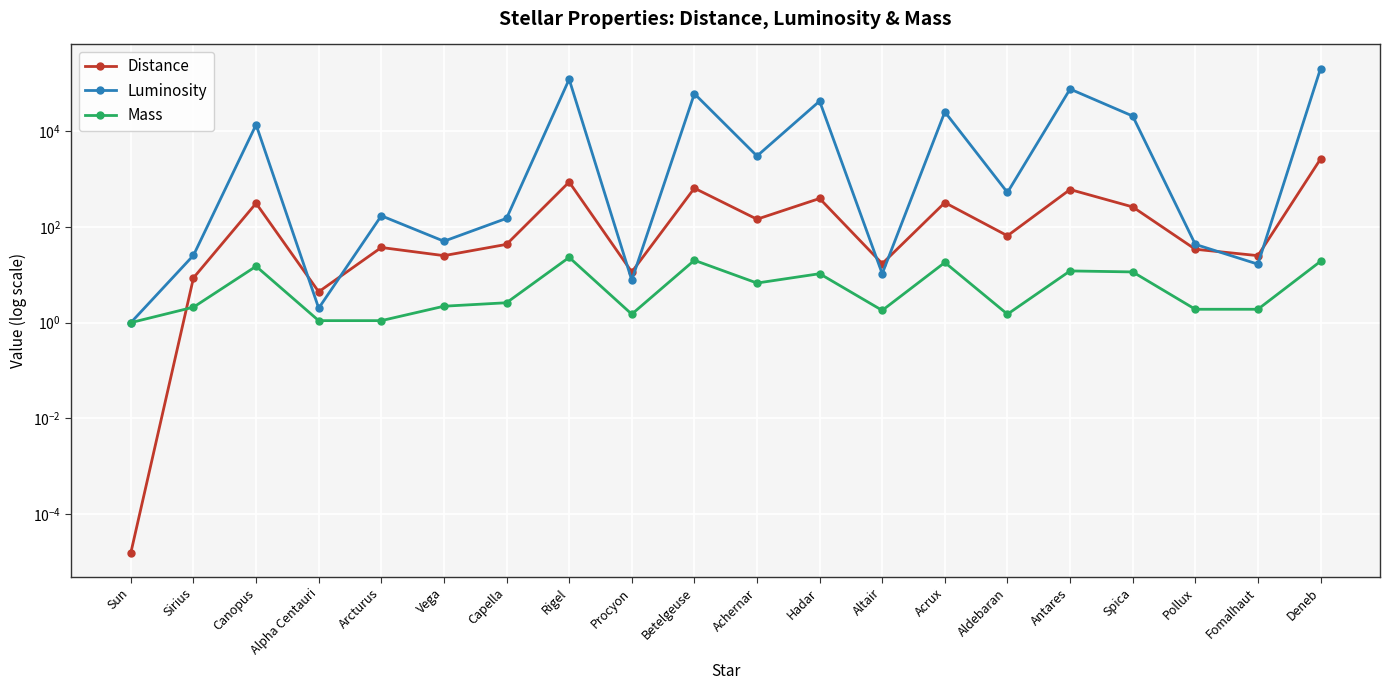

How many lines are shown in the chart?

3